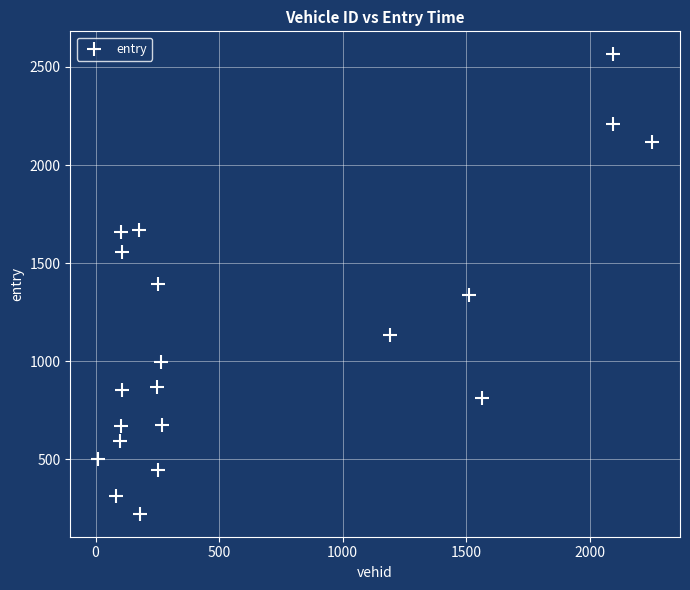

What is the range of Y values (max minus min)?

2340.9